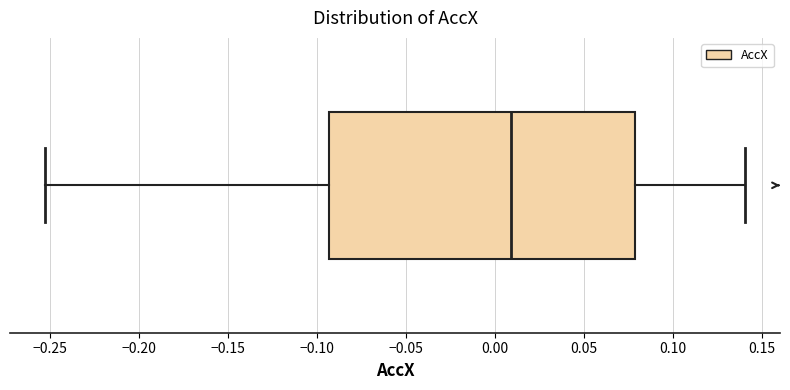

Where does the left whisker of the box end on the x-axis? The values are not printed on the chart, so give them approximately, as read against the axis.

-0.255